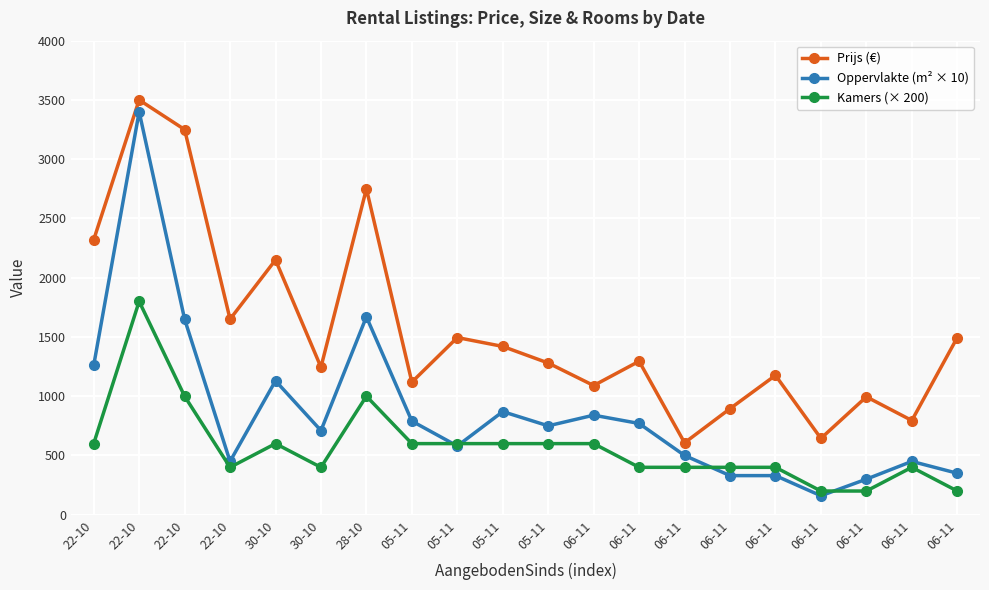

Where does the Kamers (× 200) series first go above 600?

22-10